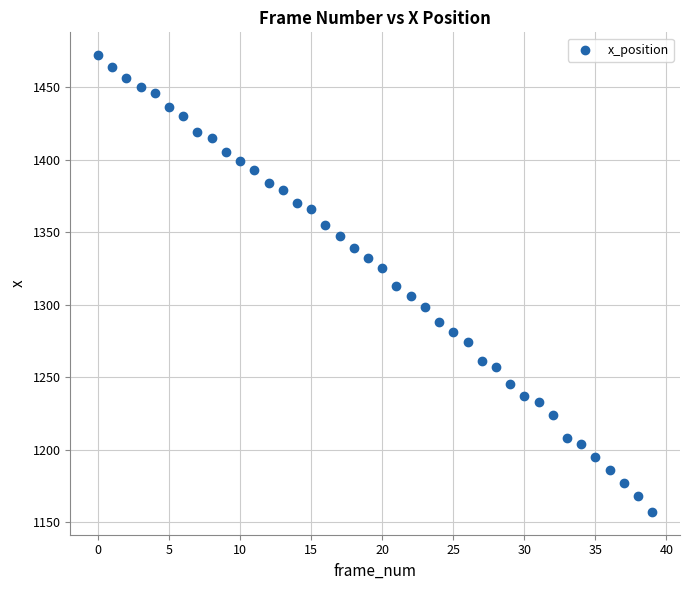

What is the range of Y values (max minus min)?

315